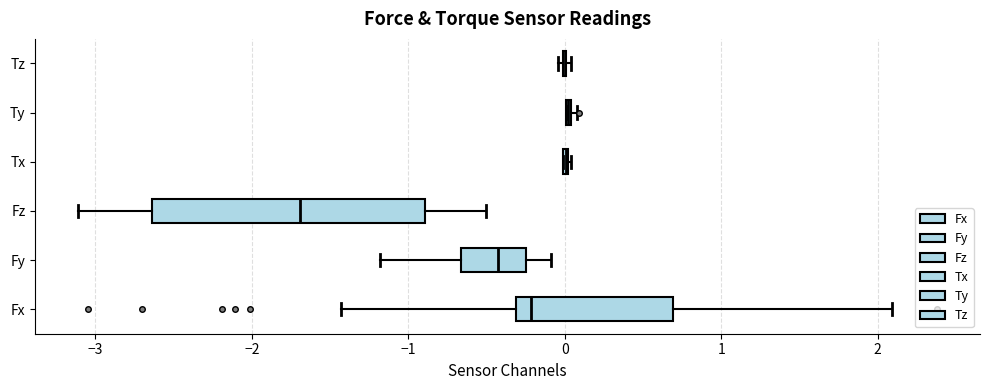

Comparing the boxes themselves (not the whiskers), which one is the widest?

Fz